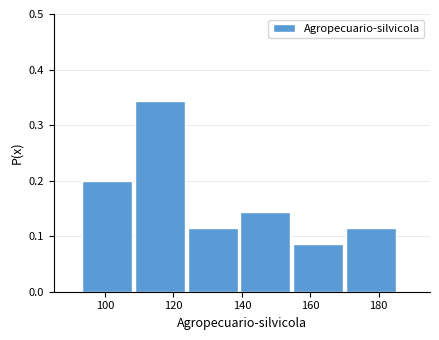

Which range on the x-axis has the tallest bar?

108 to 124